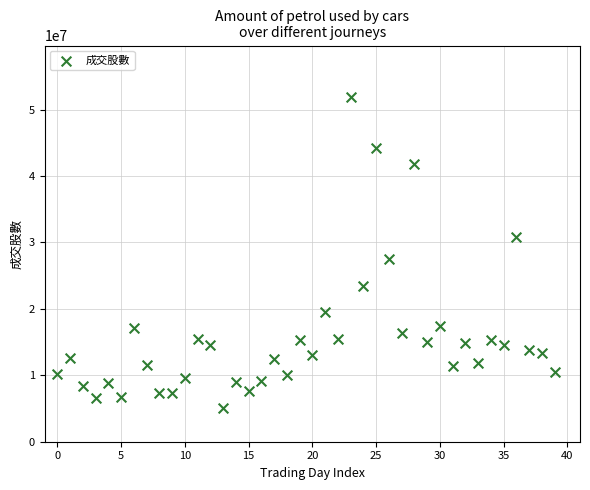

What is the range of Y values (max minus min)?

46825113